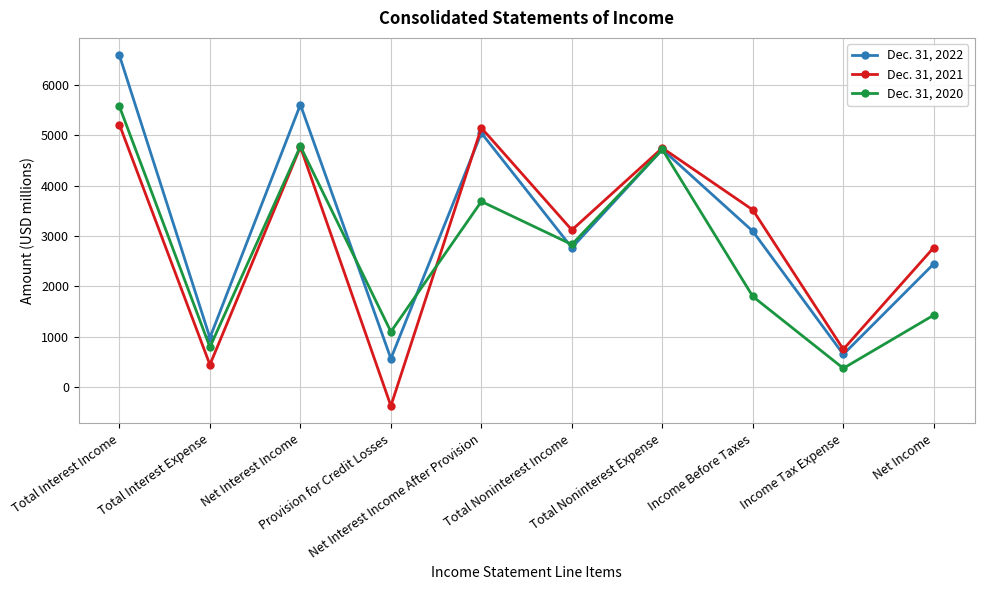

What is the lowest value of the Dec. 31, 2021 series?

-377